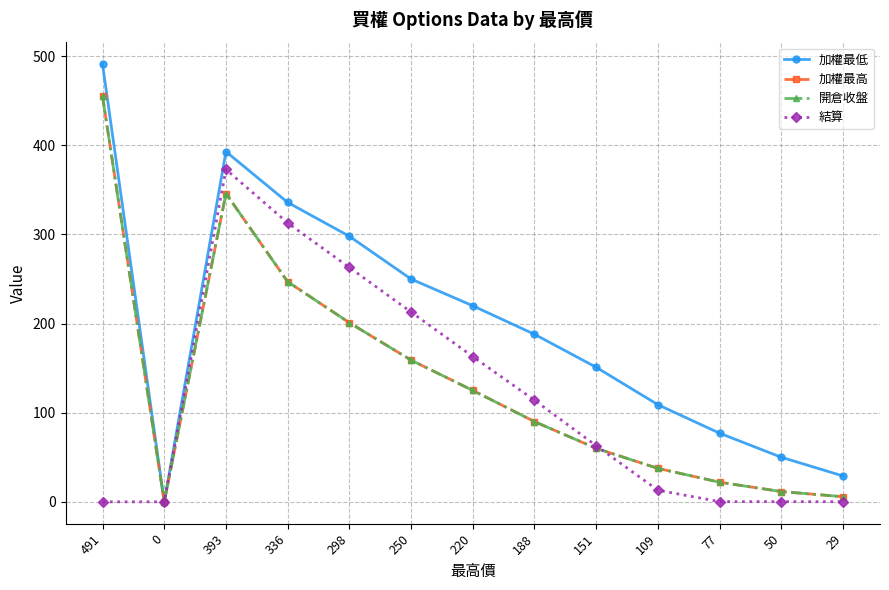

True or false: 開倉收盤 has more than 2 interior local peaks.

False